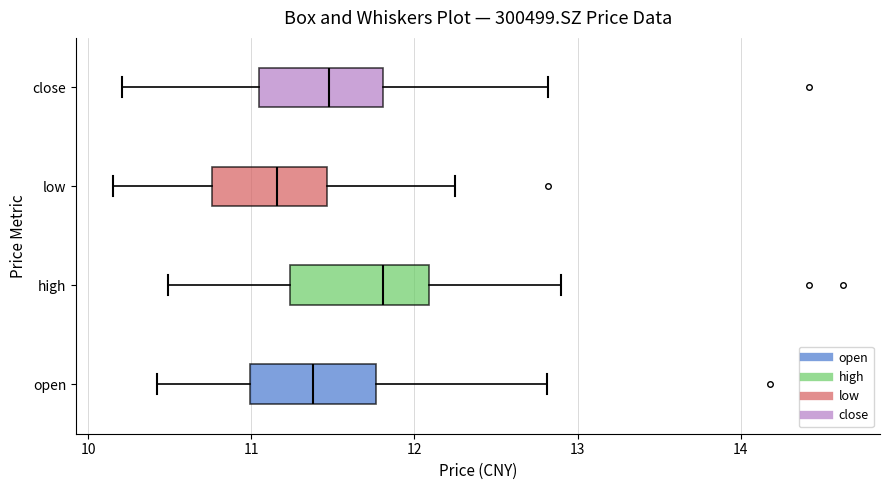

Reading bottom to top, transcribe this box plot: for each box, give where its median line is, the range the box spans, and where its two whiskers end, as read against the x-axis. The values are not printed on the chart, so give them approximately, as read against the axis.

open: median 11.4, box 11.0 to 11.8, whiskers 10.4 to 12.8
high: median 11.8, box 11.2 to 12.1, whiskers 10.5 to 12.9
low: median 11.2, box 10.8 to 11.5, whiskers 10.2 to 12.3
close: median 11.5, box 11.0 to 11.8, whiskers 10.2 to 12.8